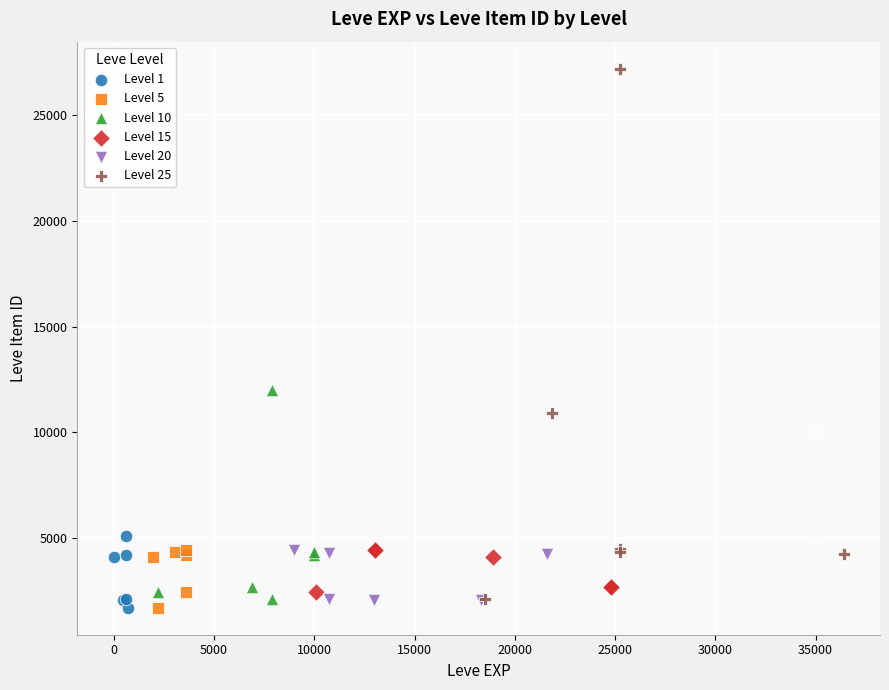

Which series contains the highest Y value?

Level 25